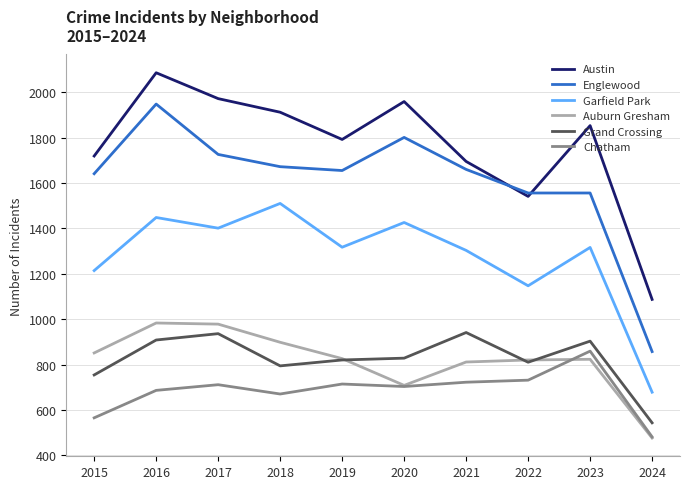

What is the smallest value displayed?

476